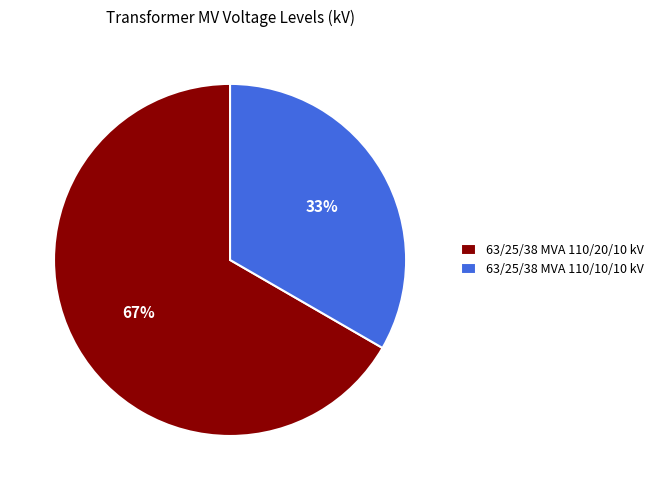

True or false: 63/25/38 MVA 110/10/10 kV accounts for 45% of the total.

False